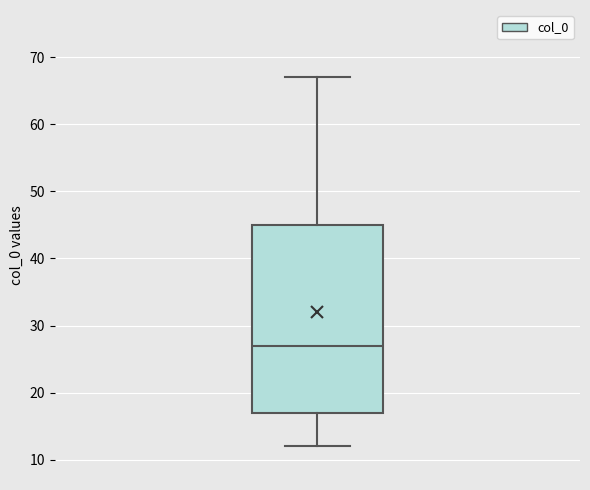

Transcribe this box plot: give where the median line is, the range the box spans, and where the two whiskers end, as read against the y-axis. The values are not printed on the chart, so give them approximately, as read against the axis.

median 27, box 17 to 45, whiskers 12 to 67